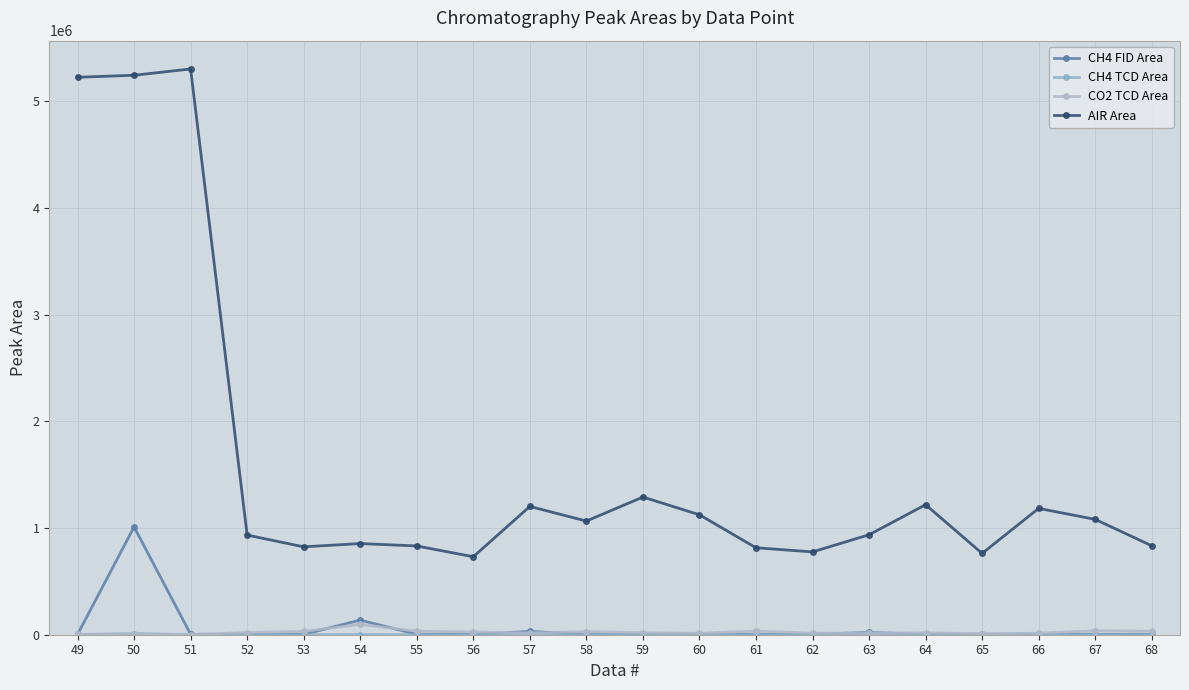

What is the total value across all series at 61?

852581